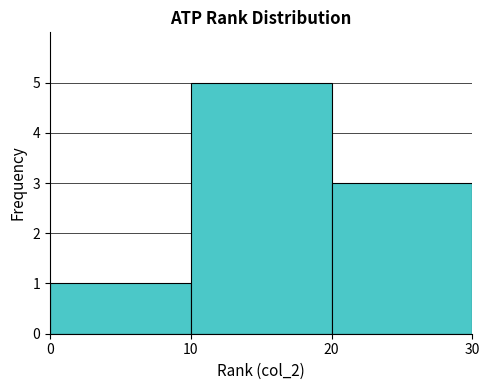

Which range on the x-axis has the tallest bar?

10 to 20